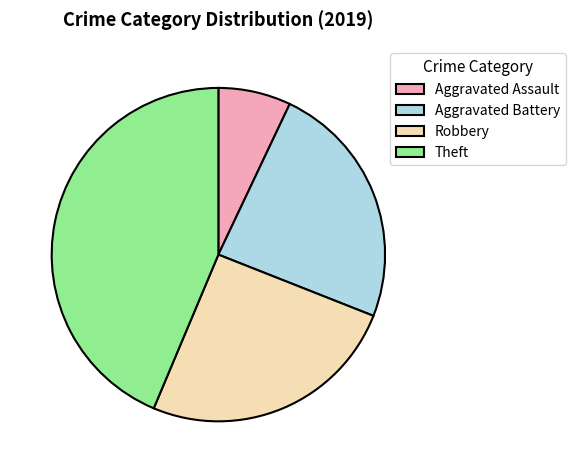

Does Aggravated Battery represent more than half of the total?

No